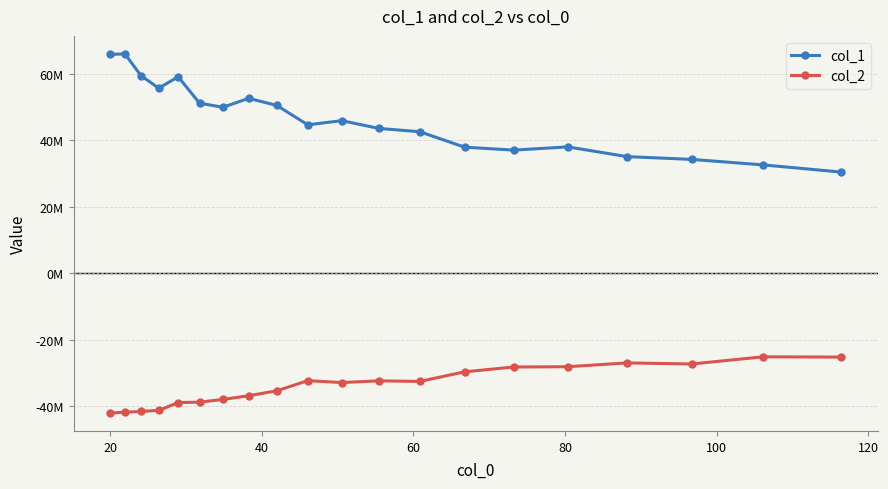

Does the chart have visible grid lines?

Yes